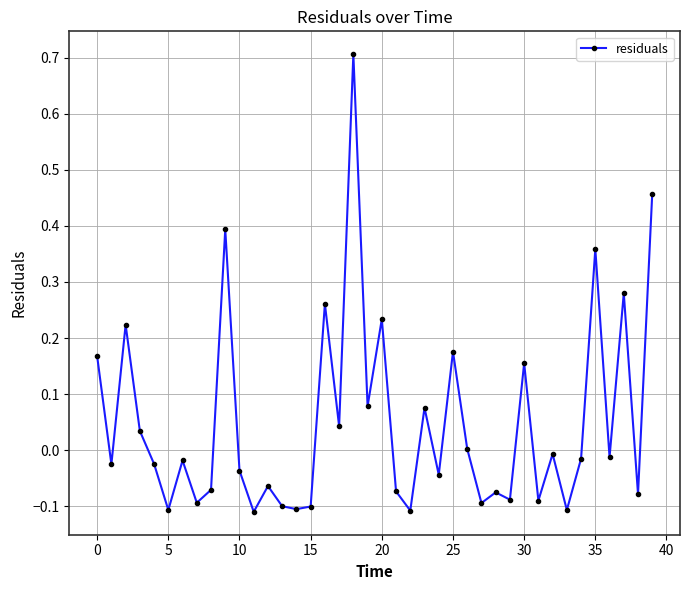

What is the maximum value shown in the chart?

0.7